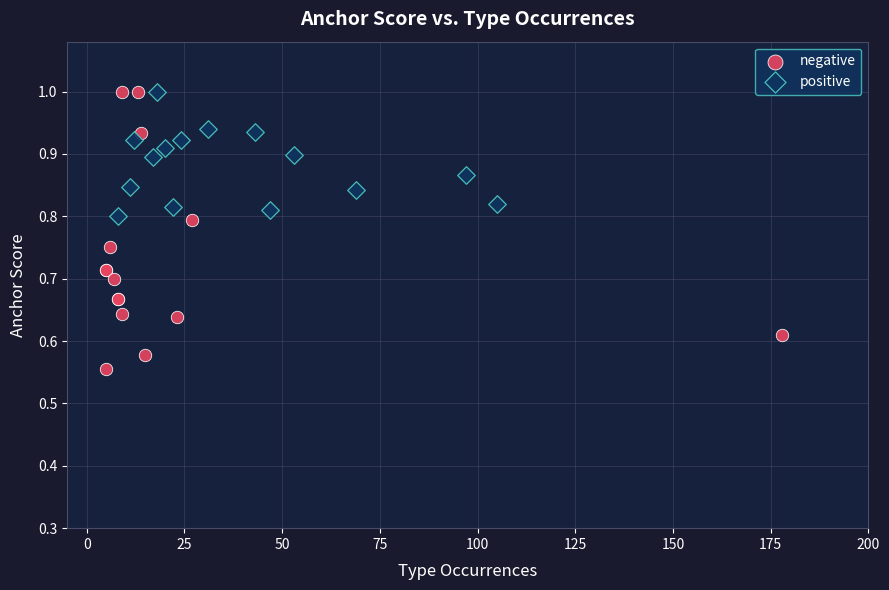

Which series contains the lowest Y value?

negative